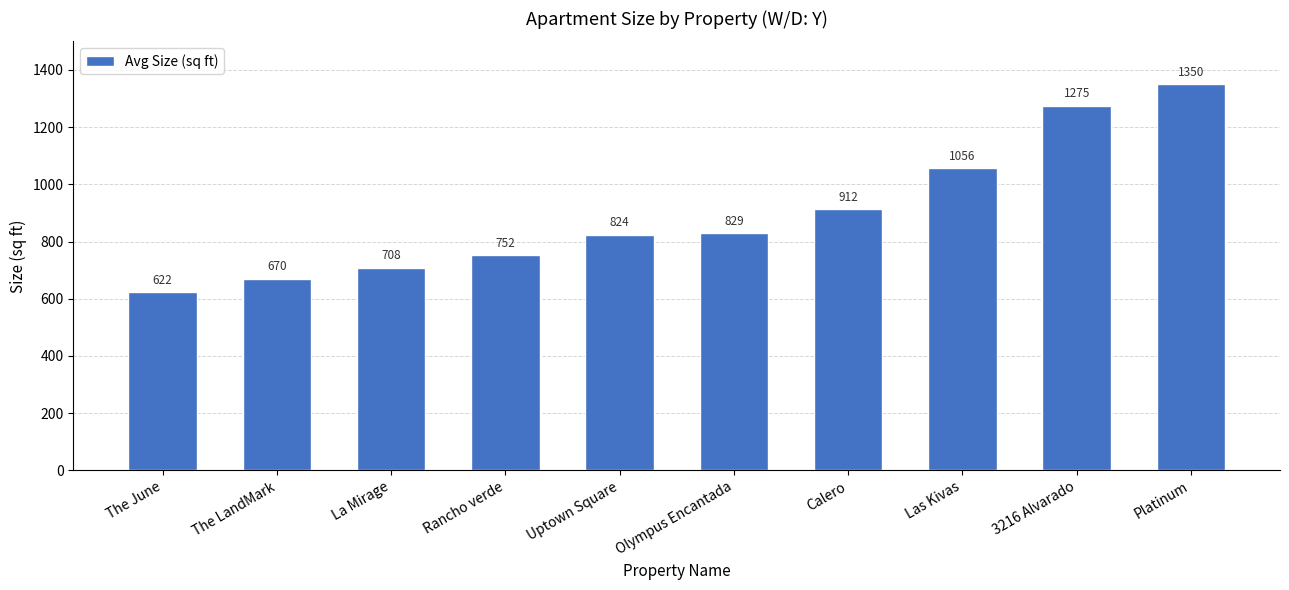

How many values are below 829?

5